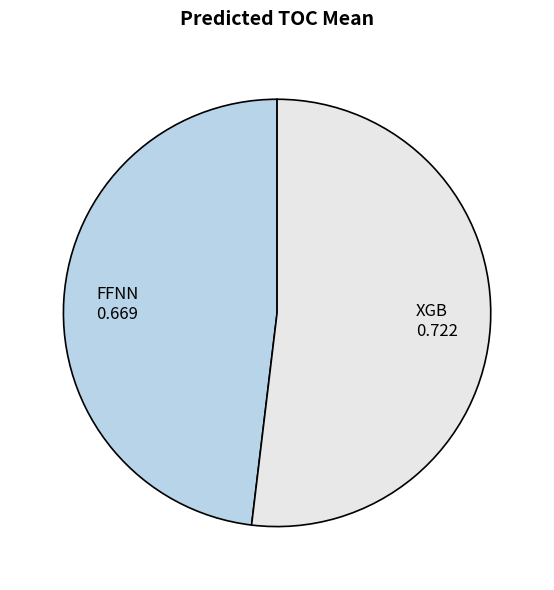

Is there any slice that represents more than half of the pie?

Yes